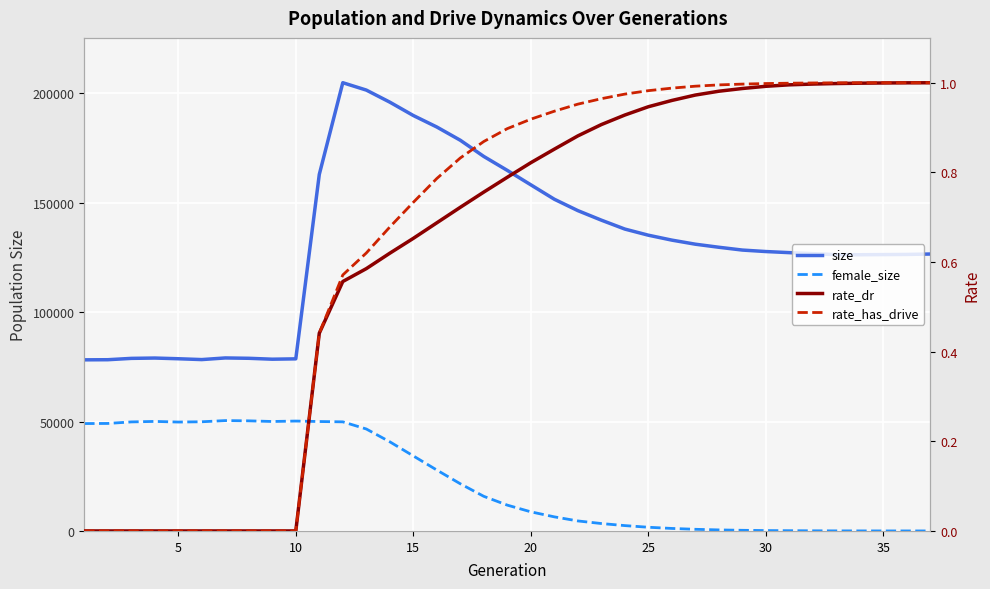

List the series in order of their peak value, lowest first.

rate_dr, rate_has_drive, female_size, size